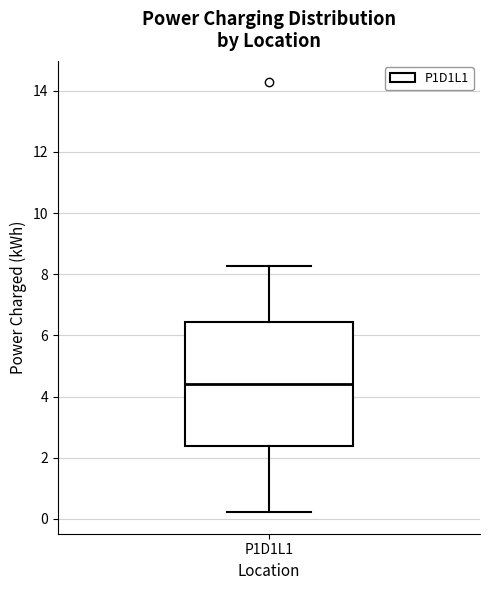

Where does the lower whisker of the box for P1D1L1 end on the y-axis? The values are not printed on the chart, so give them approximately, as read against the axis.

0.2